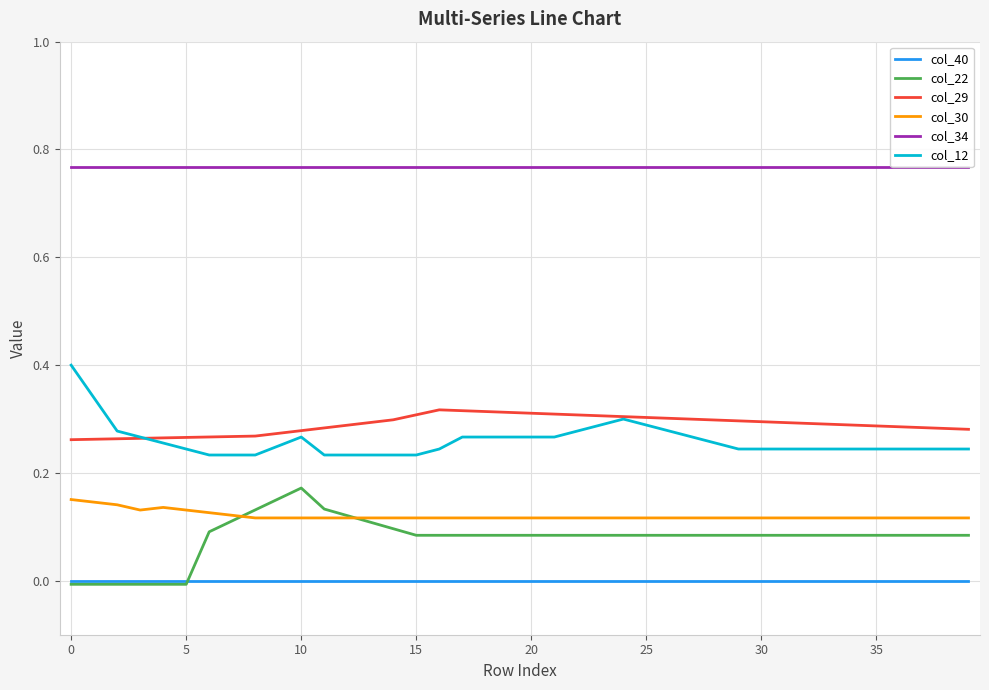

True or false: col_12 and col_22 intersect in this chart.

False